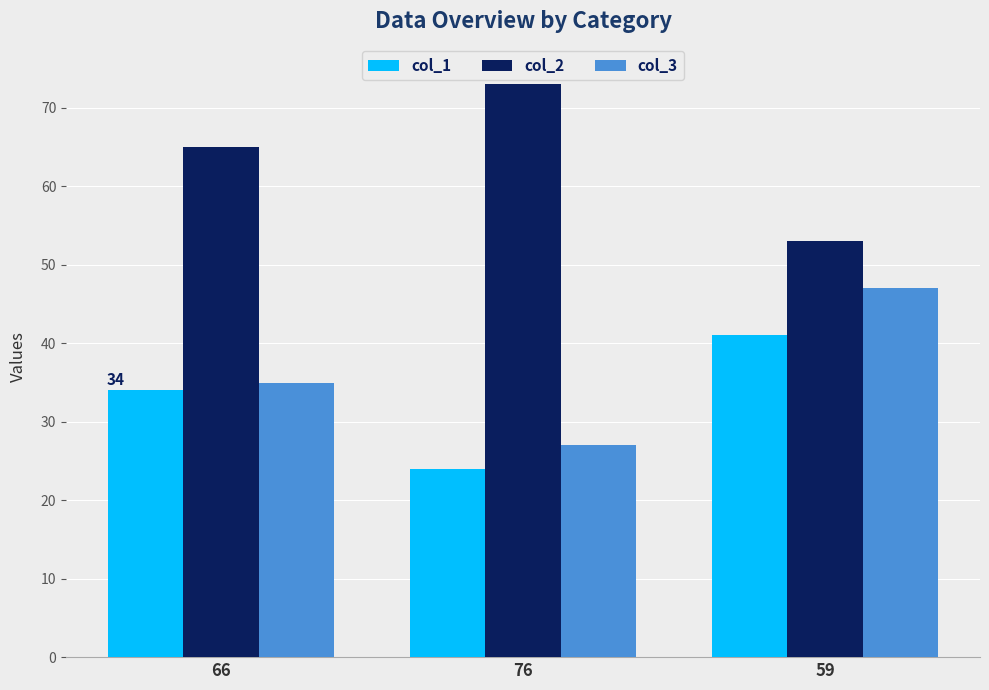

What is the minimum value shown in the chart?

24